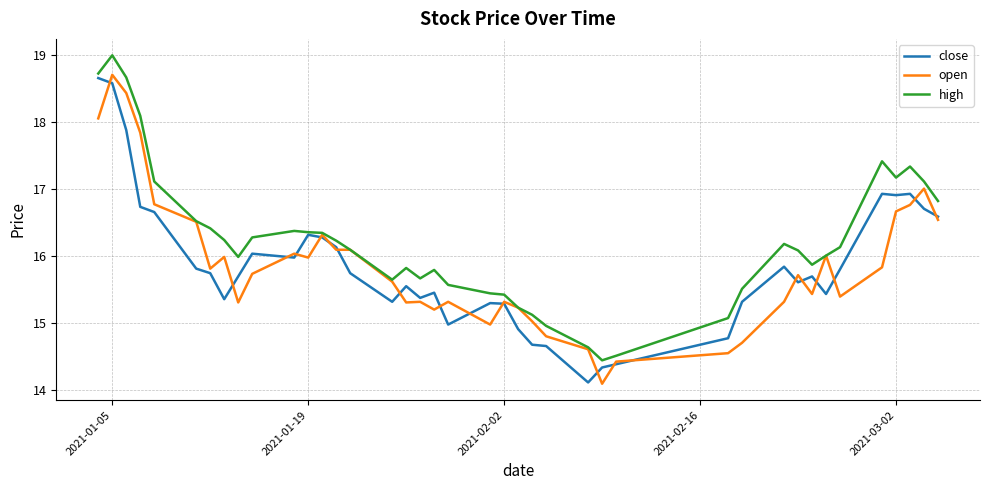

Which series has the largest total across all categories?

high